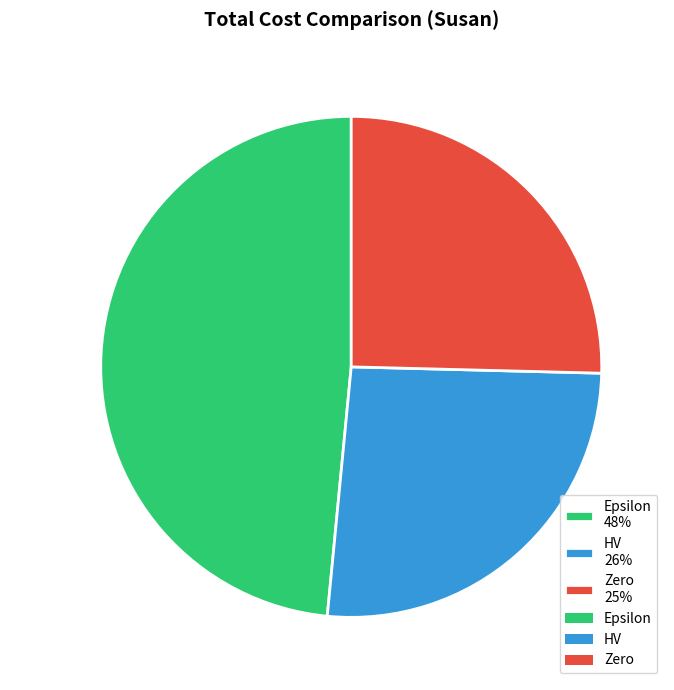

Is there a majority slice in this chart?

No